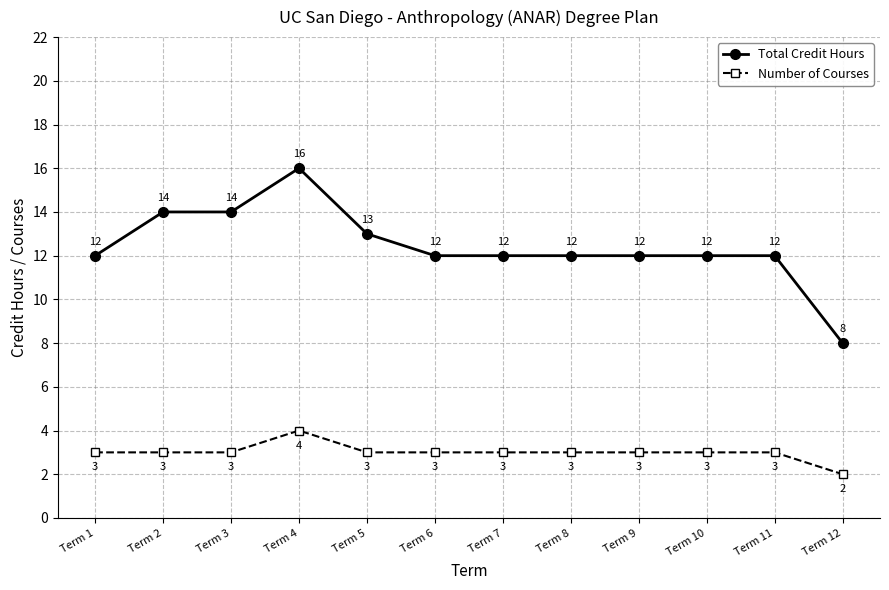

How many lines are shown in the chart?

2